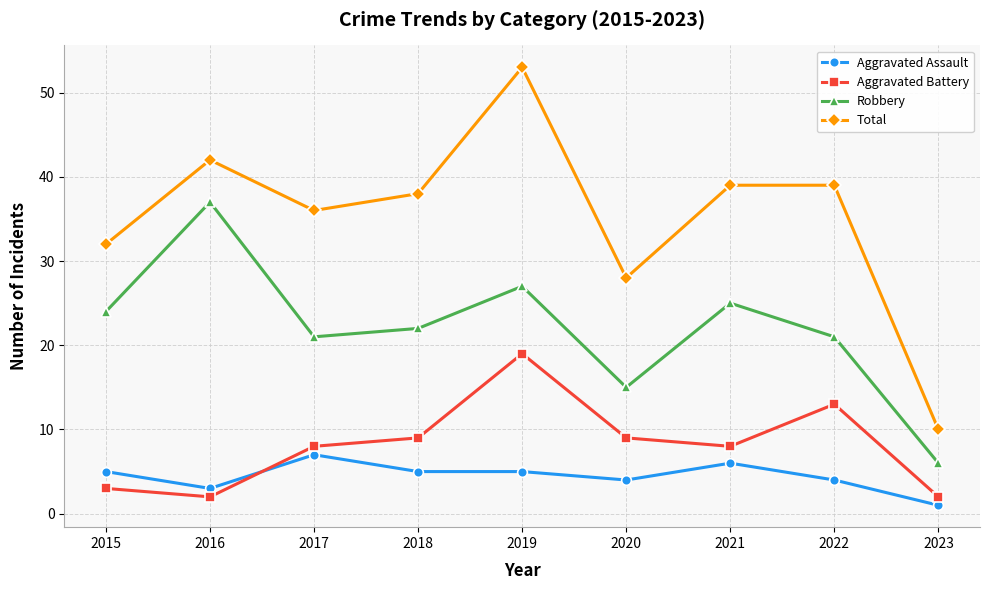

True or false: Aggravated Battery has a value of 8 at 2021.

True